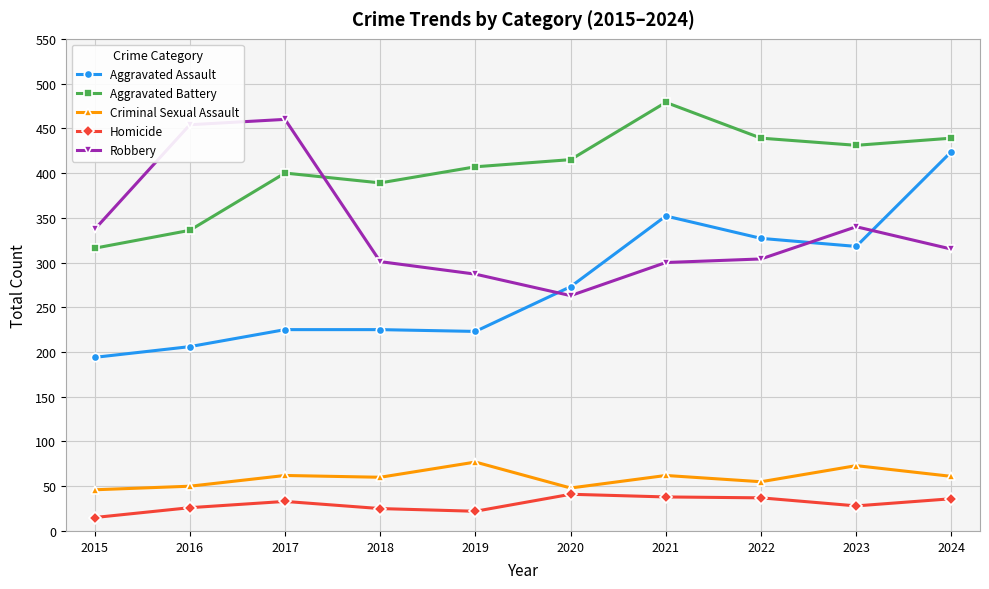

True or false: Aggravated Battery has a value of 431 at 2023.

True